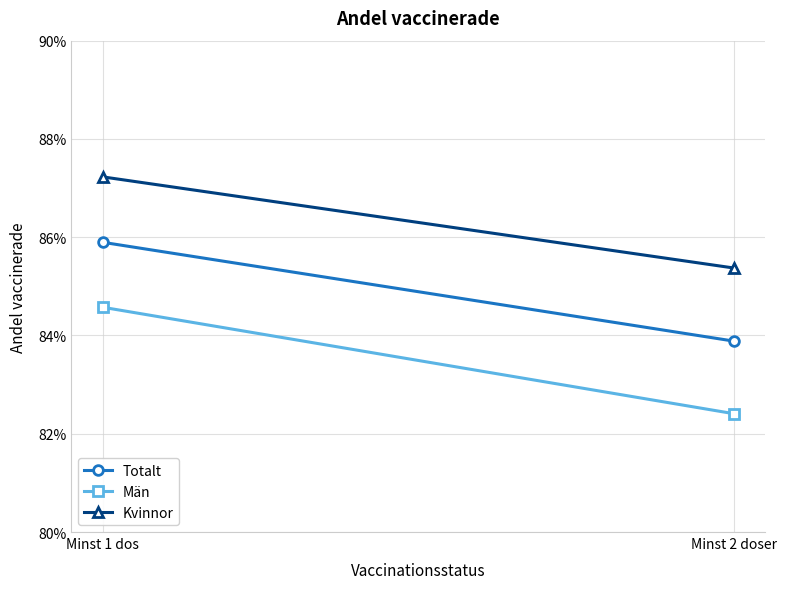

The Totalt series shows 0.9 at Minst 1 dos. True or false?

True